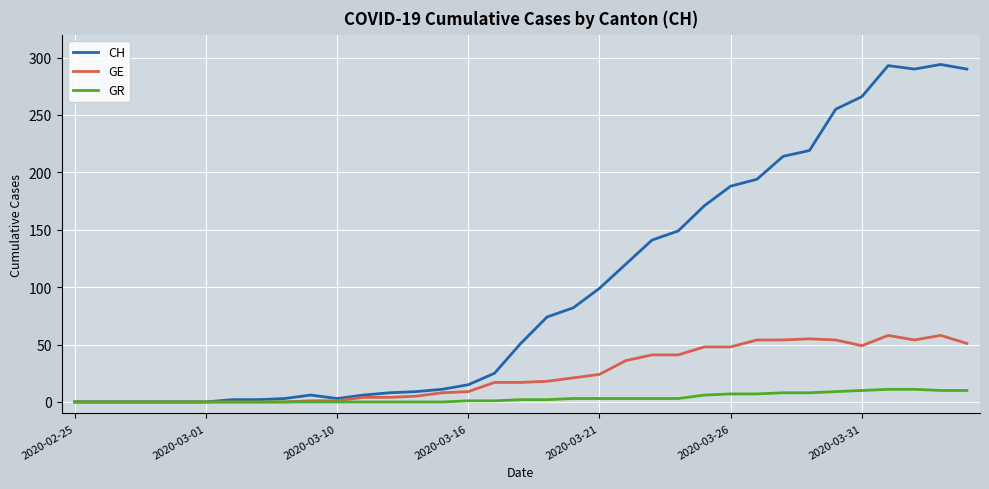

Which series has the largest total across all categories?

CH